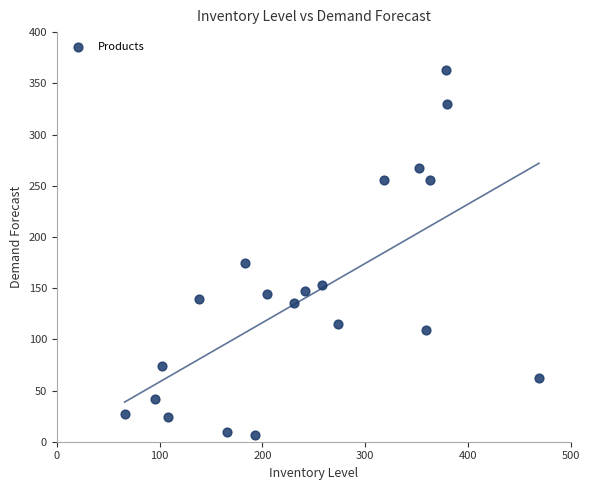

What Y value in the scatter plot is closest to 185?

174.2